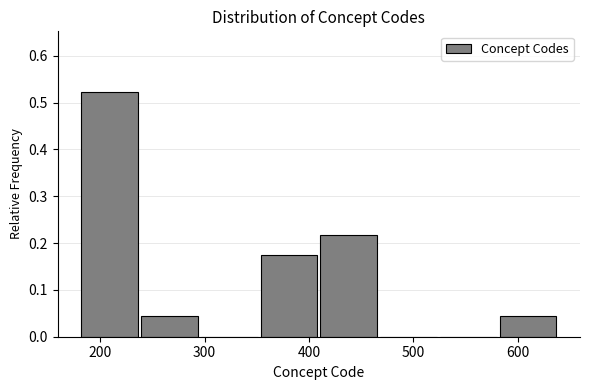

How tall is the bar that spans 580 to 640 on the x-axis? Neither the bar edges nor the heights are printed on the chart, so give them approximately, as read against the axes.

0.04